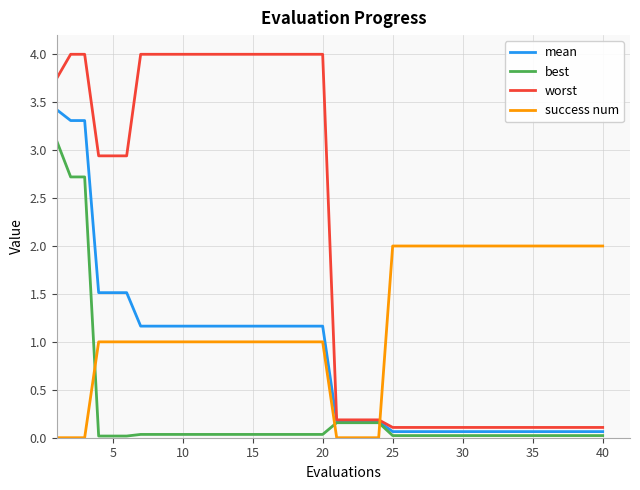

List the series in order of their overall mean, lowest first.

best, mean, success num, worst